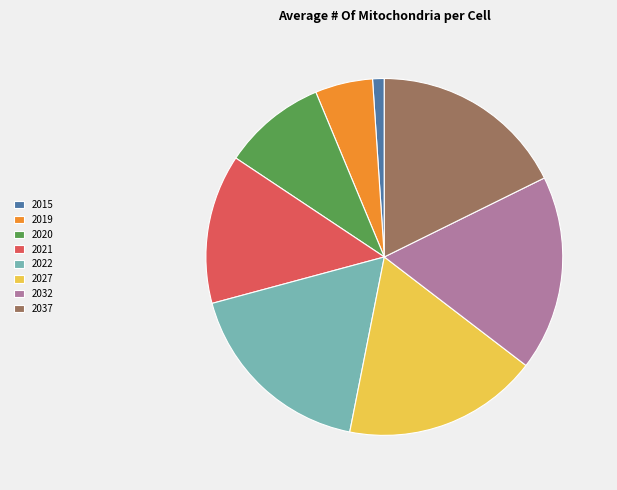

How many slices are in this pie chart?

8